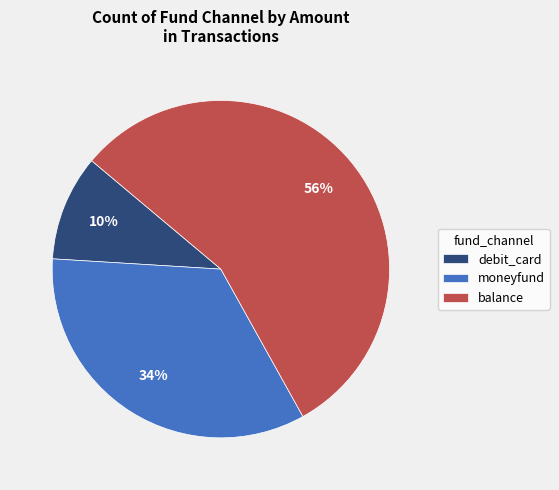

What is the smallest slice in the pie chart?

debit_card